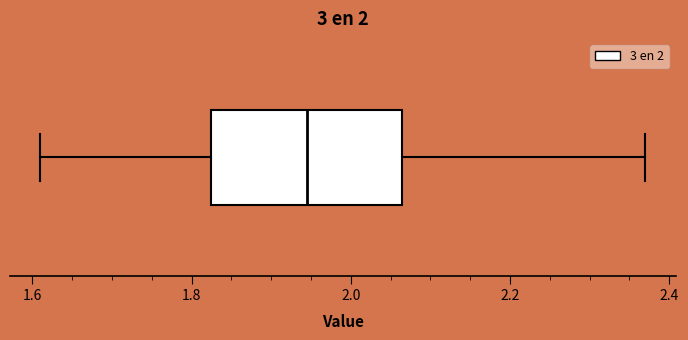

Where is the right edge of the box on the x-axis? The values are not printed on the chart, so give them approximately, as read against the axis.

2.06